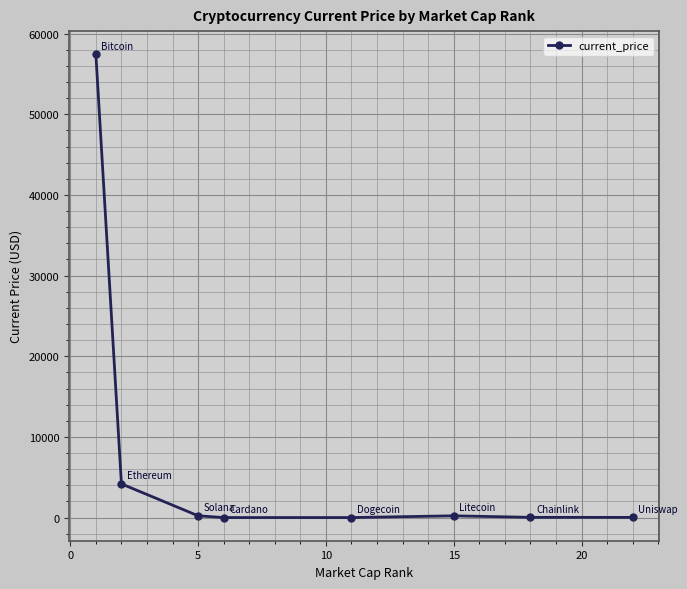

True or false: there are more than 0 points higher than both neighbors.

True